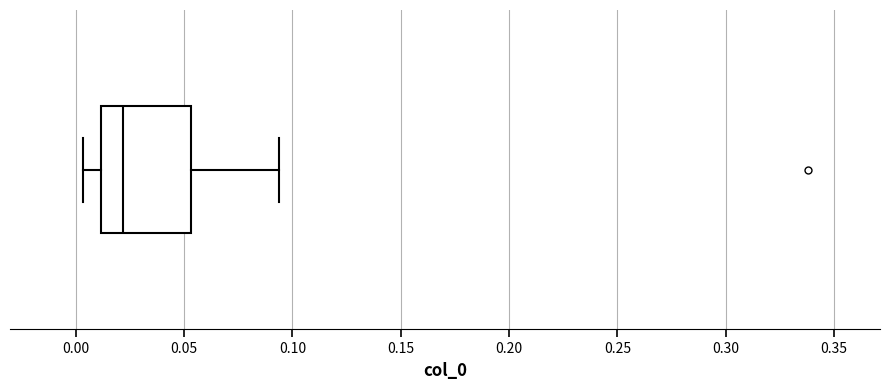

Where does the left whisker of the box end on the x-axis? The values are not printed on the chart, so give them approximately, as read against the axis.

0.005